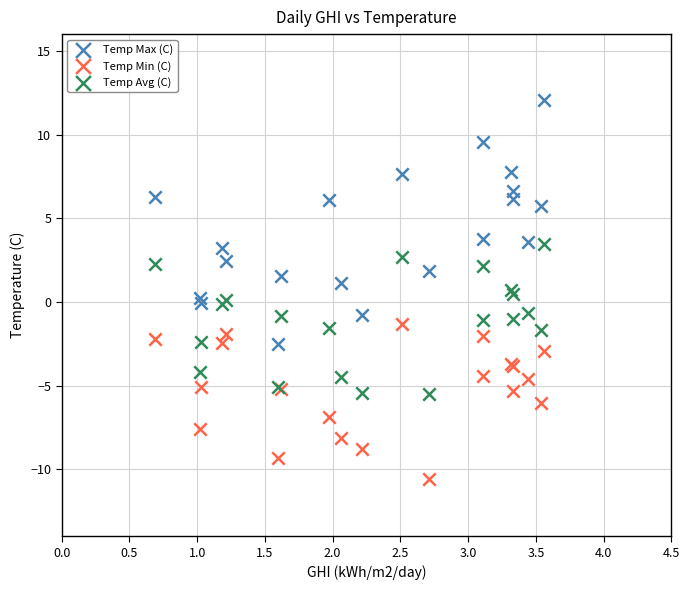

Which series has the largest Y range (max minus min)?

Temp Max (C)